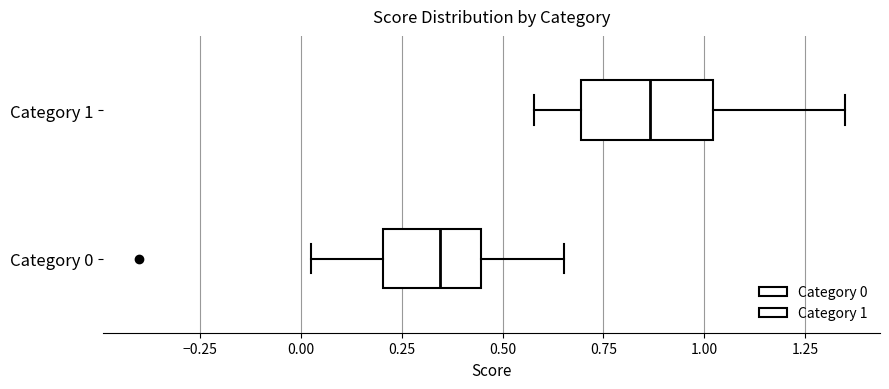

Which box's median line is the furthest to the right?

Category 1